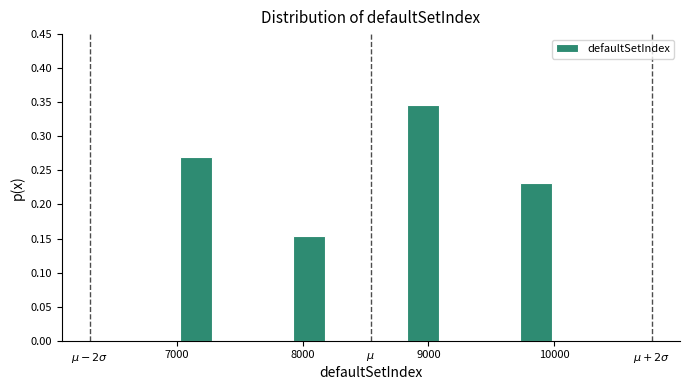

Read against the x-axis, roughly where is the centre of the tallest bar?

9000